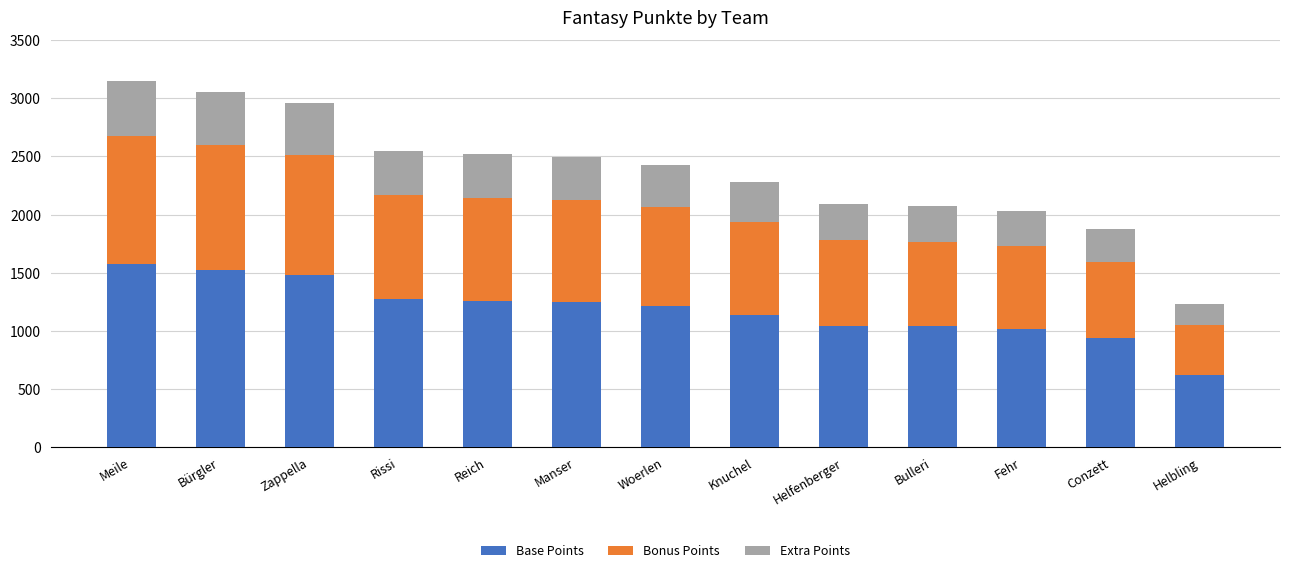

What is the maximum value for Base Points?

1574.0